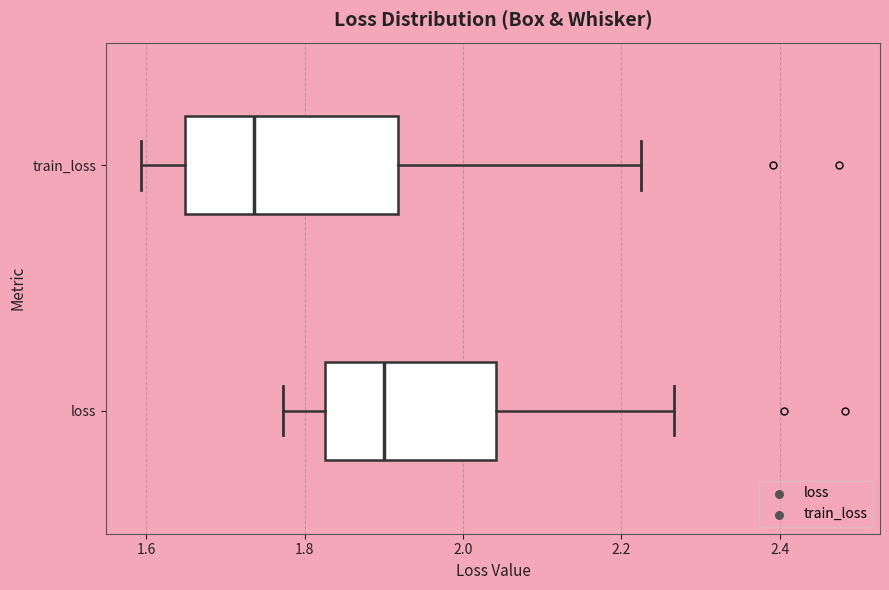

Reading bottom to top, read every box against the x-axis: the position of its median line, the range the box covers, and the ends of its whiskers. The values are not printed on the chart, so give them approximately, as read against the axis.

loss: median 1.90, box 1.82 to 2.04, whiskers 1.78 to 2.26
train_loss: median 1.74, box 1.64 to 1.92, whiskers 1.60 to 2.22